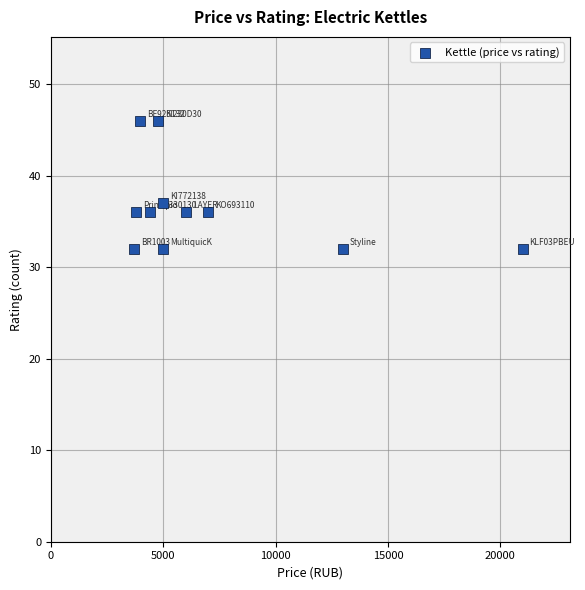

What Y value in the scatter plot is closest to 39?

37